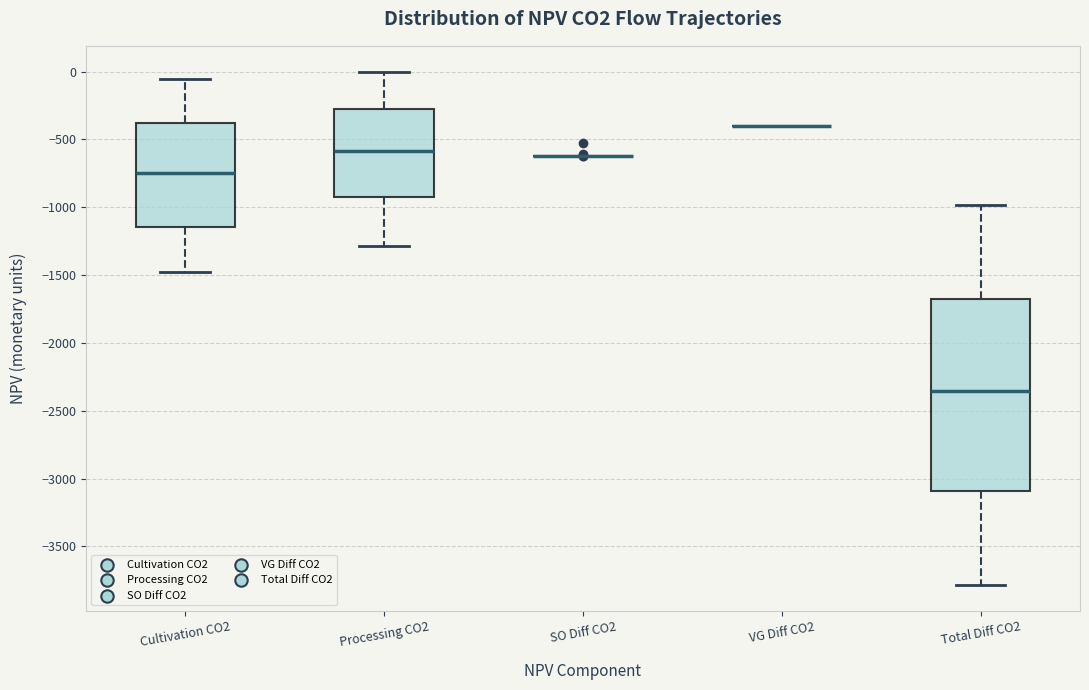

Reading left to right, read every box against the y-axis: the position of its median line, the range the box covers, and the ends of its whiskers. The values are not printed on the chart, so give them approximately, as read against the axis.

Cultivation CO2: median -750, box -1150 to -400, whiskers -1500 to -50
Processing CO2: median -600, box -950 to -250, whiskers -1300 to 0
SO Diff CO2: box collapsed to a line at -600, whiskers -600 to -600
VG Diff CO2: box collapsed to a line at -400, whiskers -400 to -400
Total Diff CO2: median -2350, box -3100 to -1650, whiskers -3800 to -1000